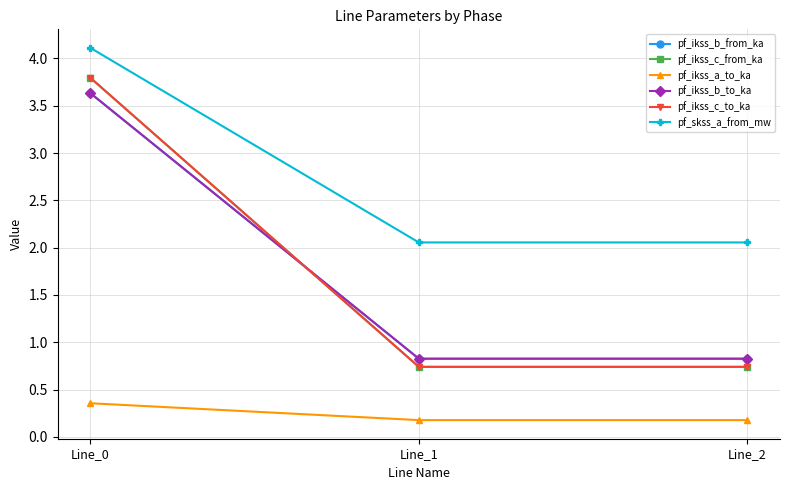

Does the chart have visible grid lines?

Yes